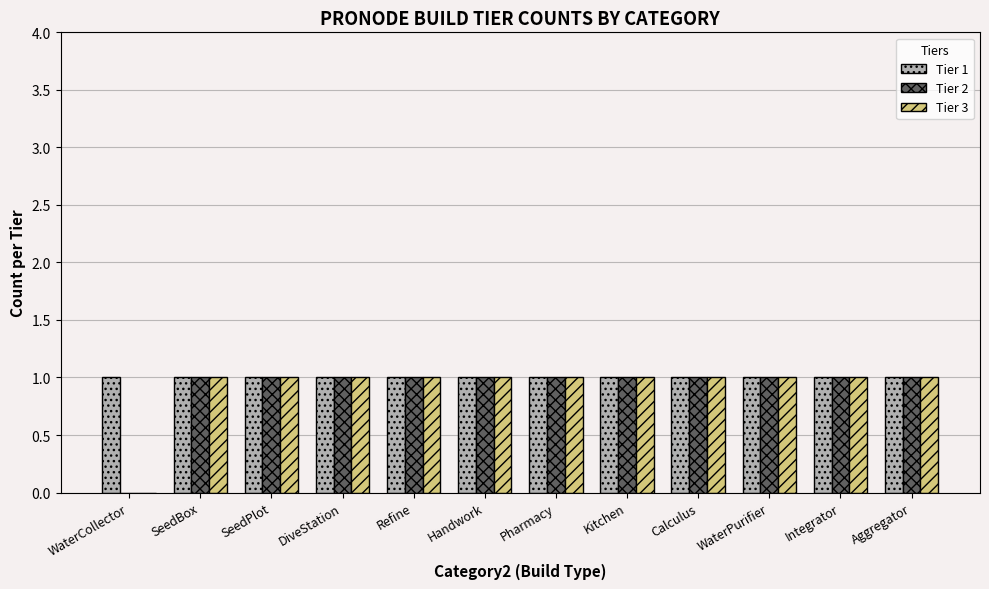

Does the chart contain stacked bars?

No